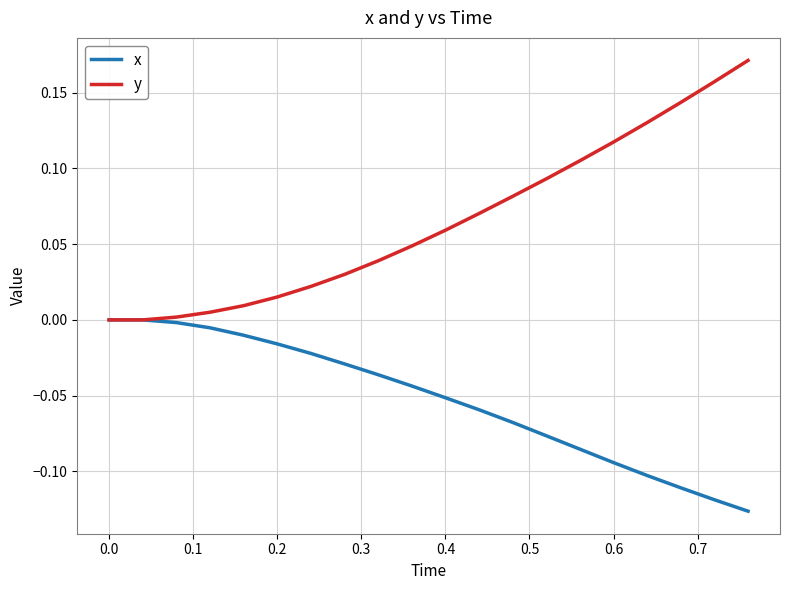

List the series in order of their peak value, highest first.

y, x